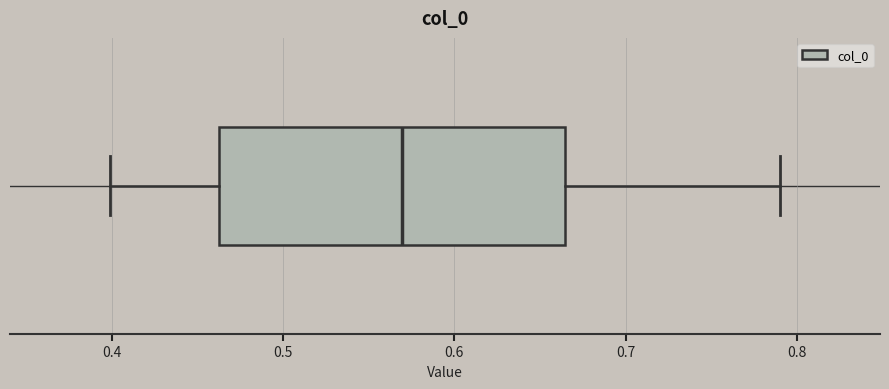

Where does the median line of the box sit on the x-axis? The values are not printed on the chart, so give them approximately, as read against the axis.

0.57